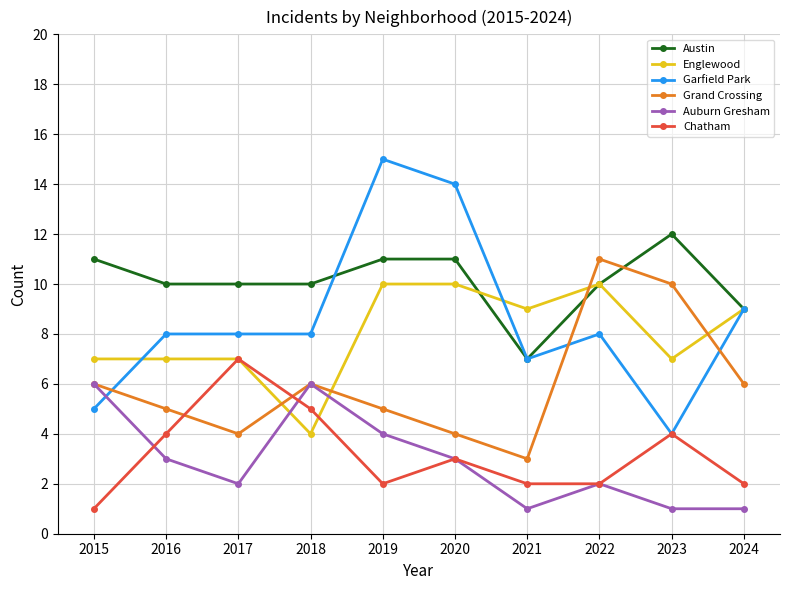

What is the highest value of the Austin series?

12